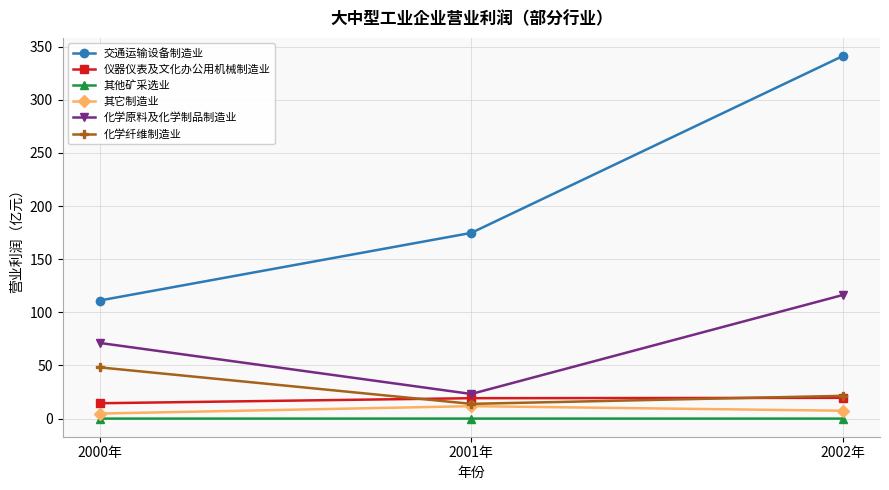

Which series has the largest total across all categories?

交通运输设备制造业